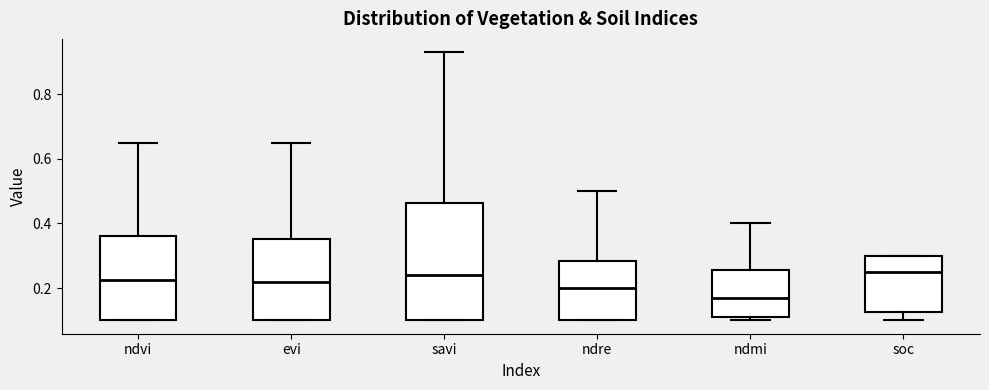

Which box has the lowest median line?

ndmi